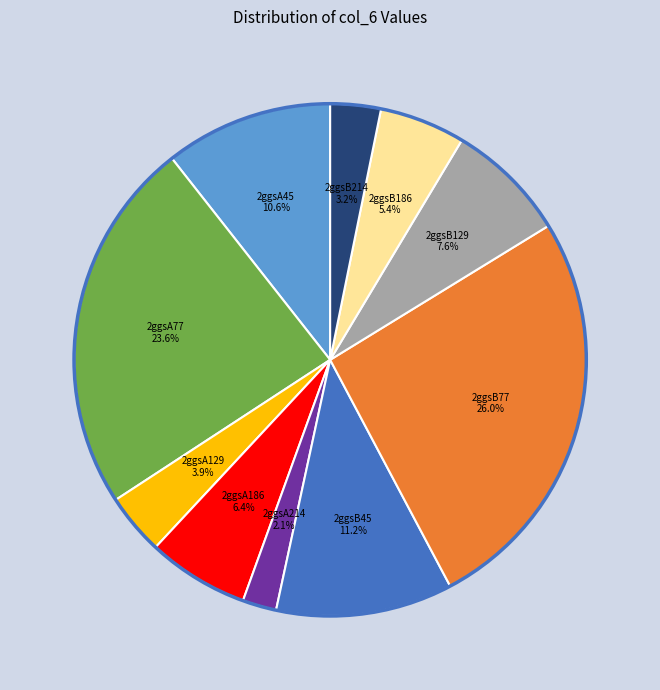

Which has a higher value, 2ggsA77 or 2ggsB45?

2ggsA77